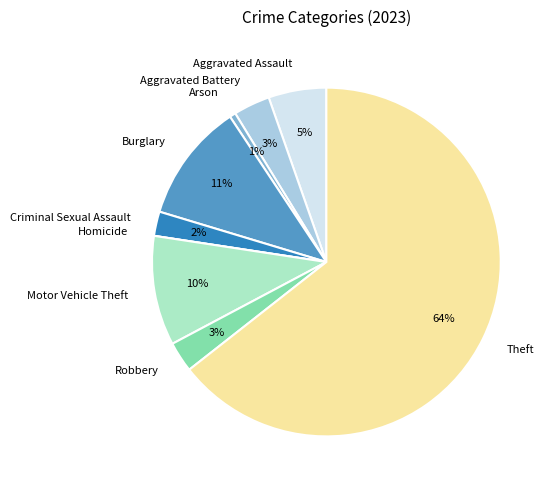

To the nearest percent, what is the average slice percentage?

11%